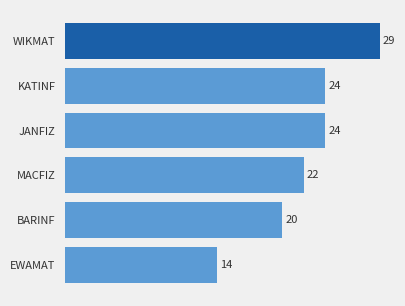

What is the label of the 2nd bar from the bottom?

BARINF